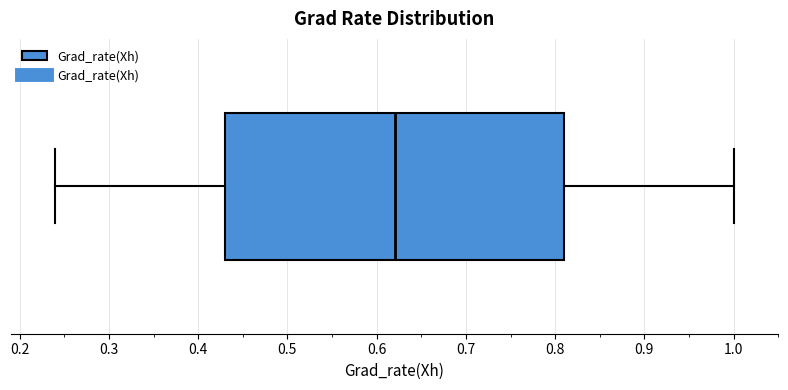

Read this box plot against the x-axis: the position of the median line, the range covered by the box, and the ends of both whiskers. The values are not printed on the chart, so give them approximately, as read against the axis.

median 0.62, box 0.43 to 0.81, whiskers 0.24 to 1.00